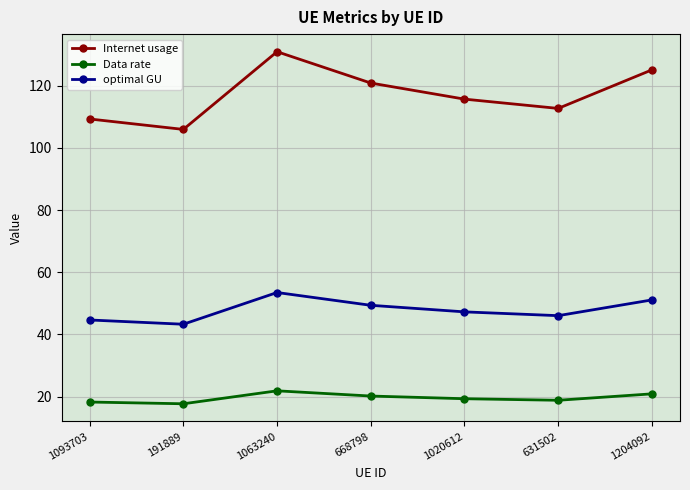

At which category is the sum across all series the highest?

1063240